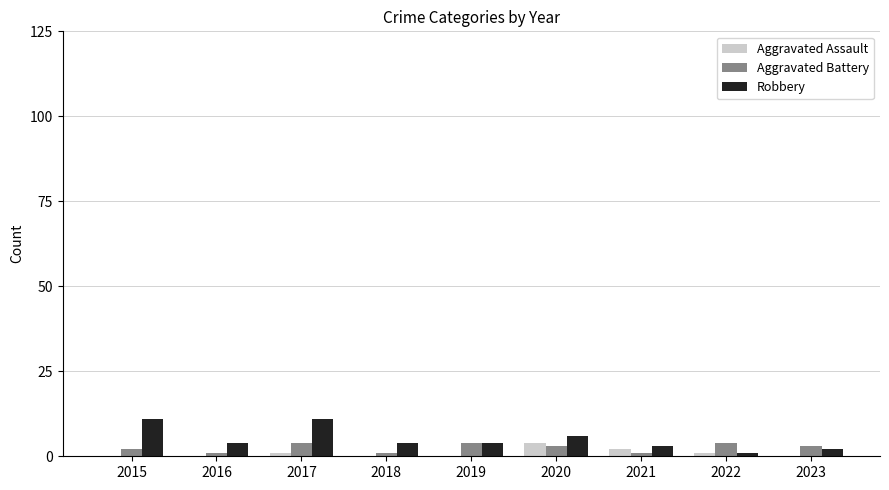

Reading right to left, list all the values displayed in this chart.

Aggravated Assault: 2023=0	2022=1	2021=2	2020=4	2019=0	2018=0	2017=1	2016=0	2015=0
Aggravated Battery: 2023=3	2022=4	2021=1	2020=3	2019=4	2018=1	2017=4	2016=1	2015=2
Robbery: 2023=2	2022=1	2021=3	2020=6	2019=4	2018=4	2017=11	2016=4	2015=11